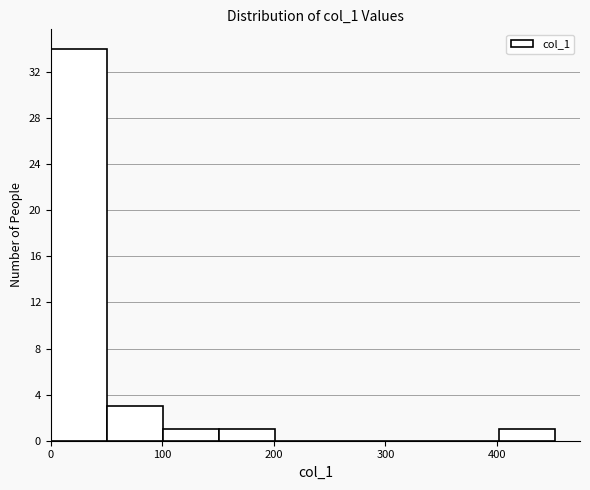

Reading left to right, list every bar in this chart as the range it spans on the x-axis followed by its height. Neither the bar edges nor the heights are printed on the chart, so give them approximately, as read against the axes.

0 to 50: 34
50 to 100: 3
100 to 150: 1
150 to 200: 1
200 to 250: 0
250 to 300: 0
300 to 350: 0
350 to 400: 0
400 to 450: 1